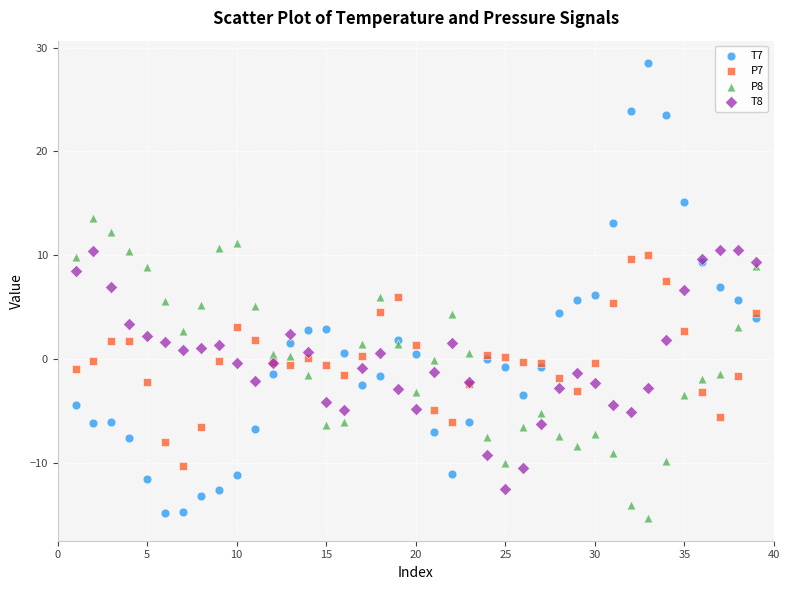

Which series has the largest Y range (max minus min)?

T7